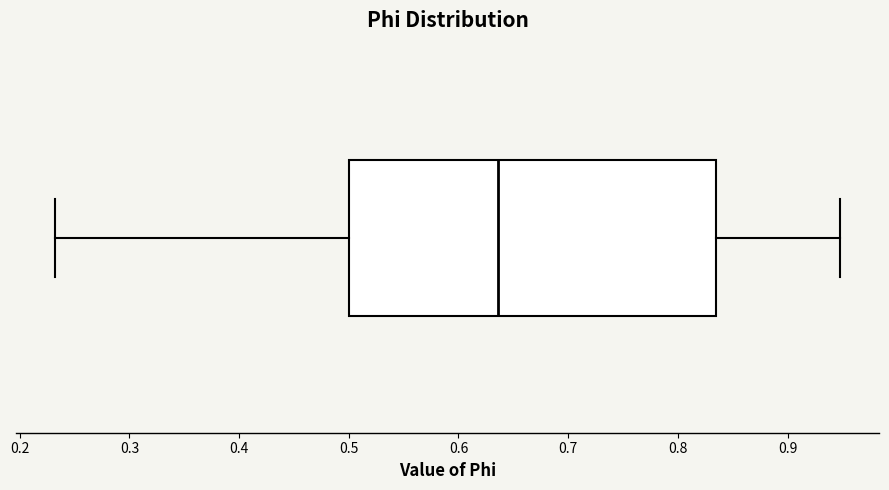

Transcribe this box plot: give where the median line is, the range the box spans, and where the two whiskers end, as read against the x-axis. The values are not printed on the chart, so give them approximately, as read against the axis.

median 0.64, box 0.50 to 0.83, whiskers 0.23 to 0.95